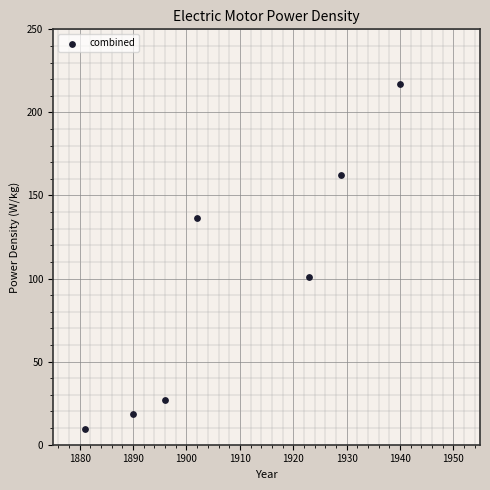

What is the average Y value?

95.9